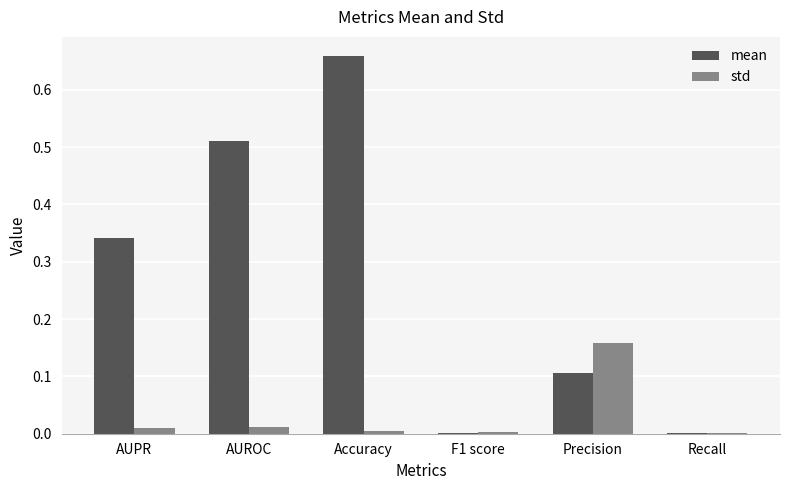

At which label does std reach its peak?

Precision